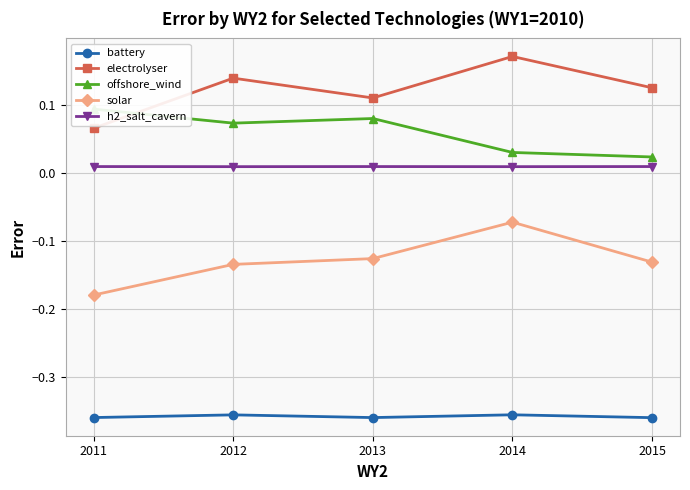

Is it true that h2_salt_cavern equals 0.0 at 2015?

False